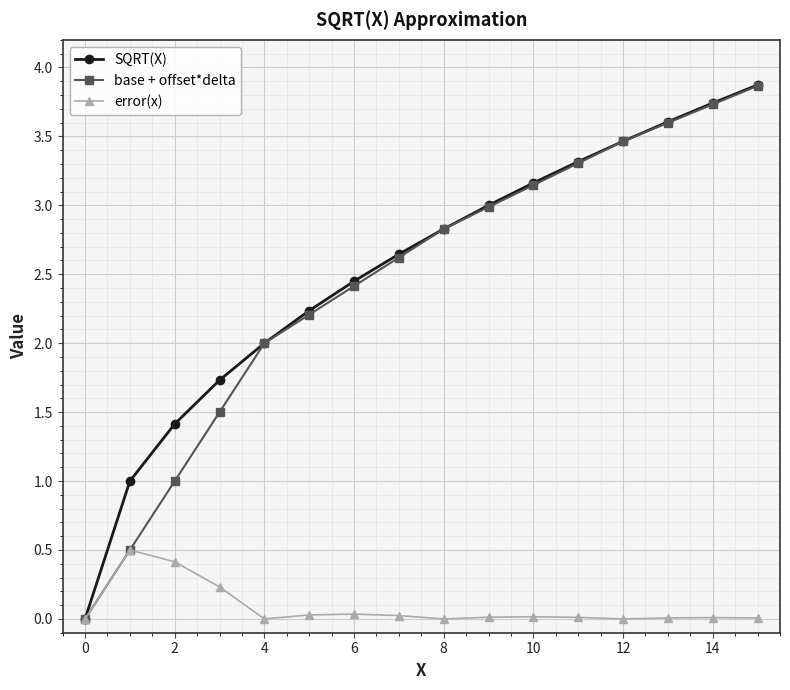

True or false: error(x) has more than 2 interior local peaks.

True